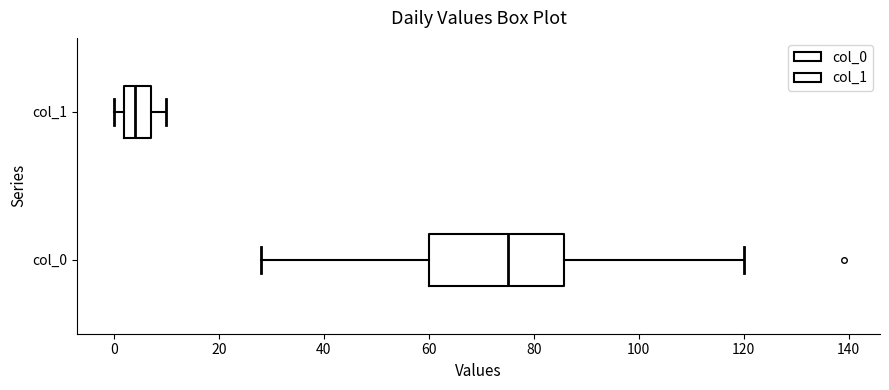

Comparing the boxes themselves (not the whiskers), which one is the widest?

col_0